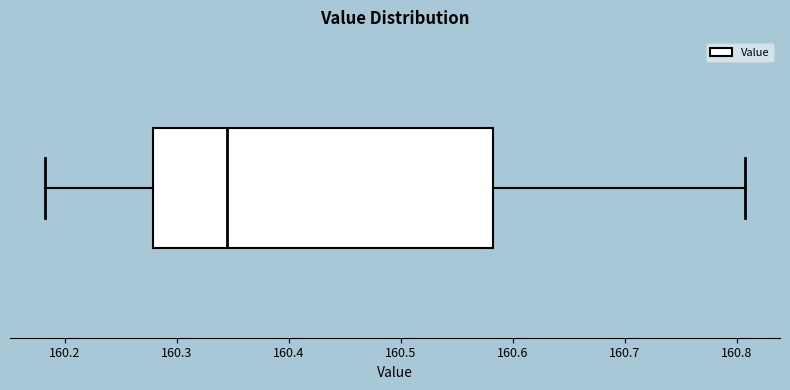

Where does the left whisker of the box end on the x-axis? The values are not printed on the chart, so give them approximately, as read against the axis.

160.18